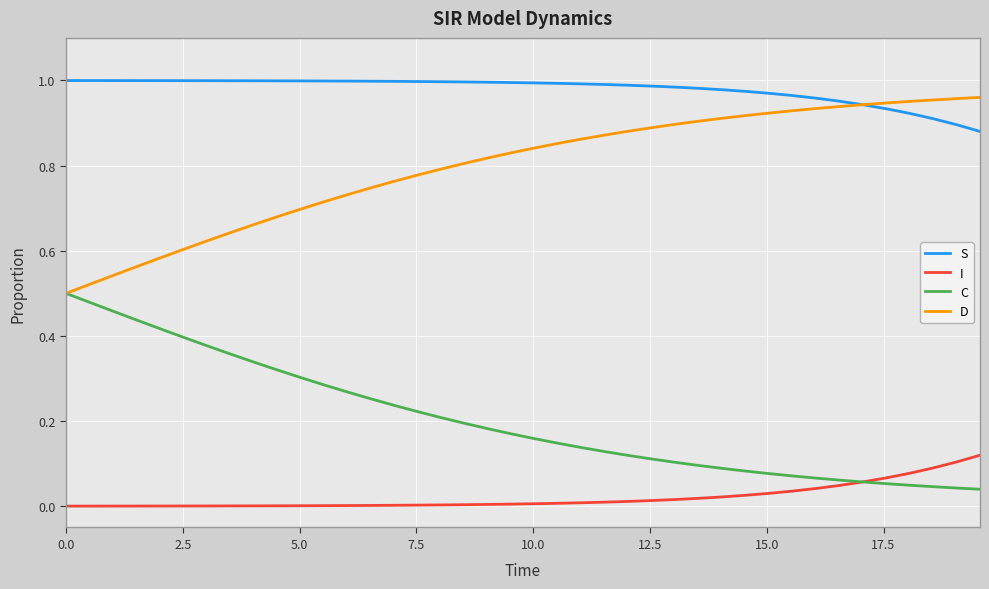

How many lines are shown in the chart?

4